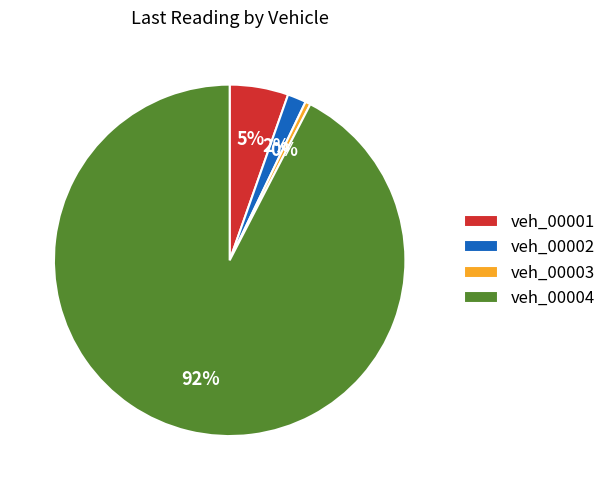

Is there any slice that represents more than half of the pie?

Yes